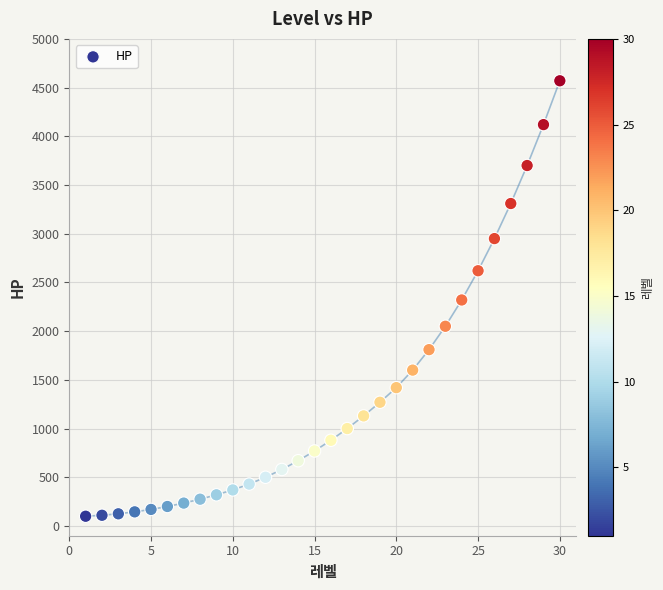

What is the range of Y values (max minus min)?

4470